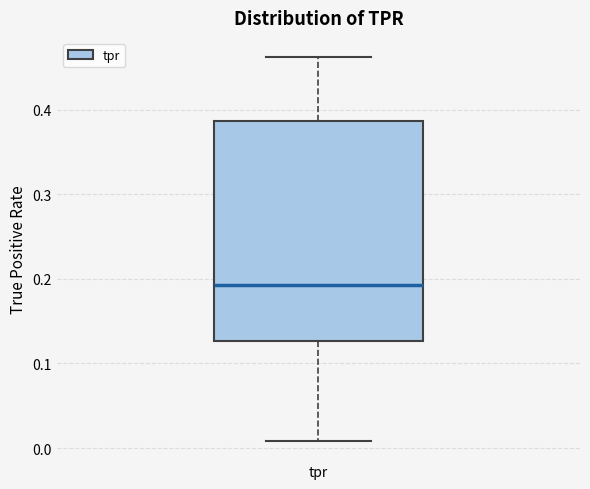

Where is the upper edge of the box for tpr on the y-axis? The values are not printed on the chart, so give them approximately, as read against the axis.

0.39